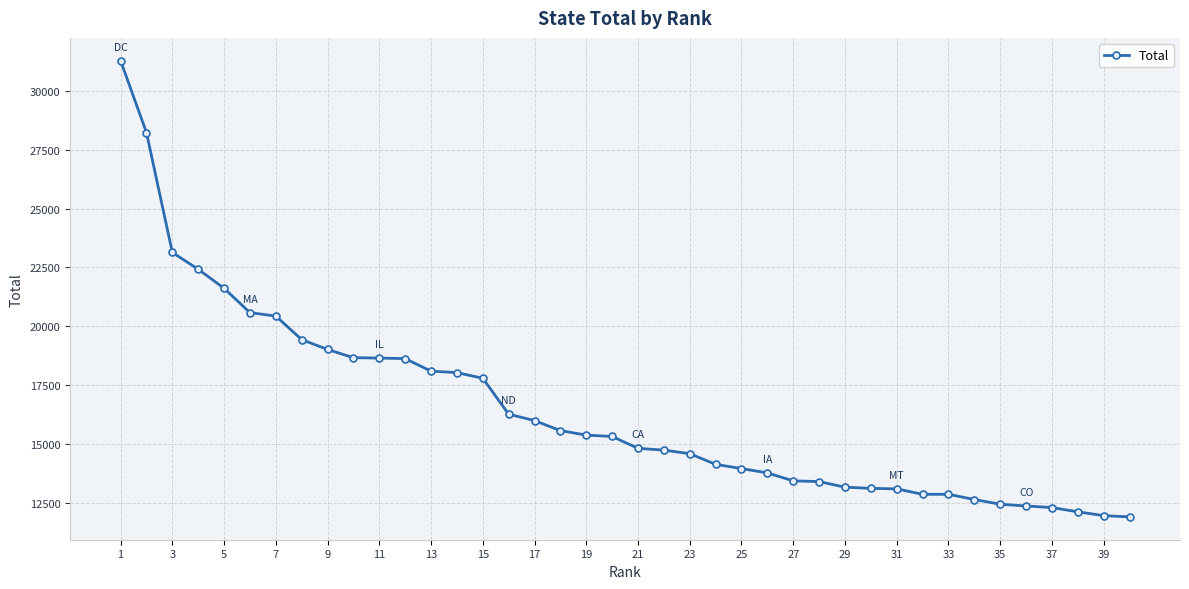

What is the difference between the second highest and minimum values?

16322